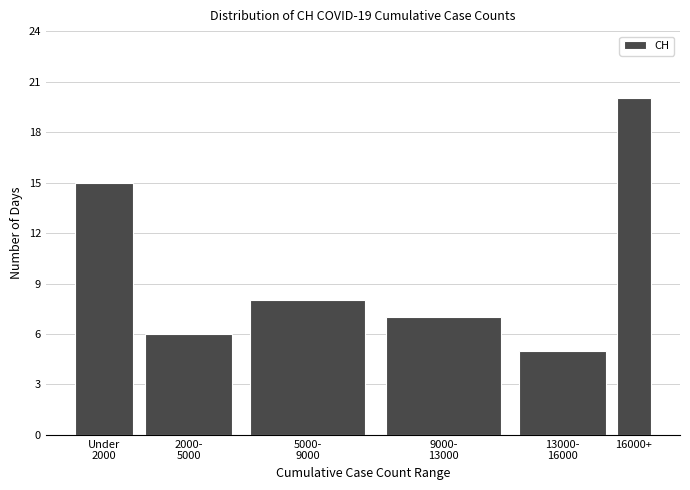

Reading left to right, list all the values displayed in this chart.

15	6	8	7	5	20